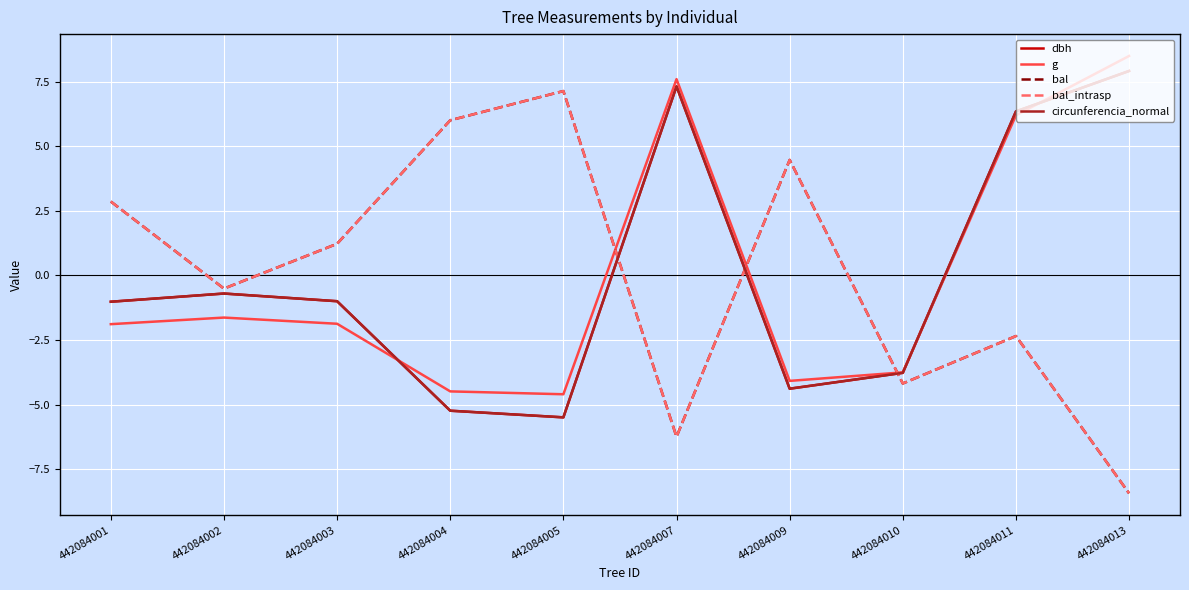

Does the chart have visible grid lines?

Yes